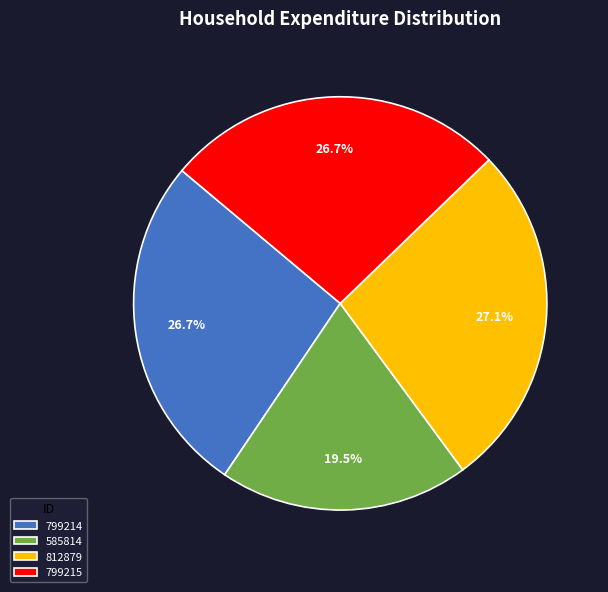

Approximately how many times larger is the value at 812879 compared to 799215?

1.0